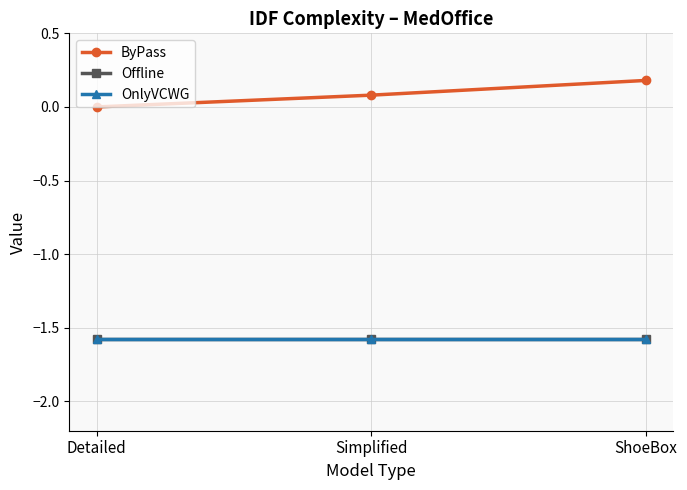

Between Simplified and Detailed, which is larger?

Simplified